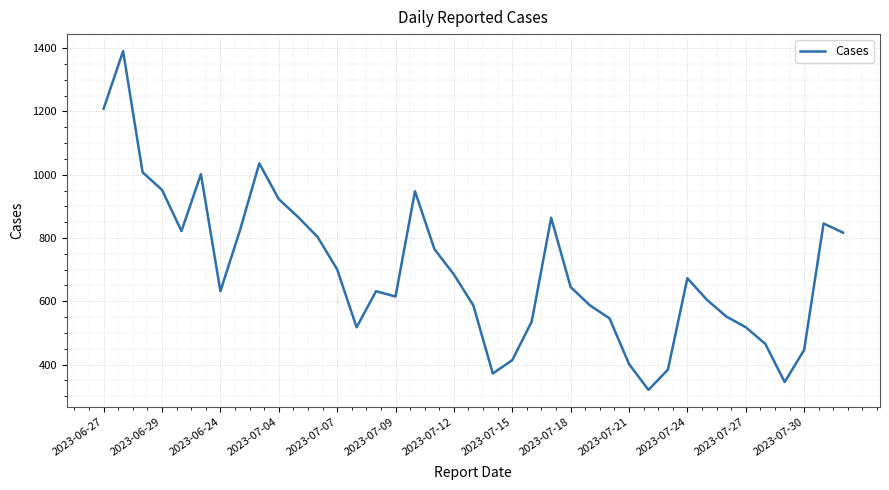

What is the minimum value shown in the chart?

320